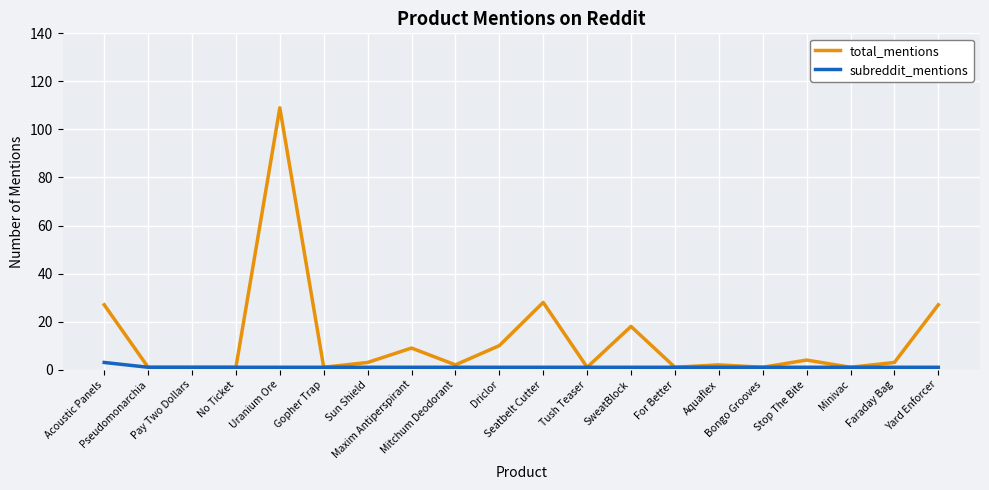

At how many categories does at least one series exceed 8?

7